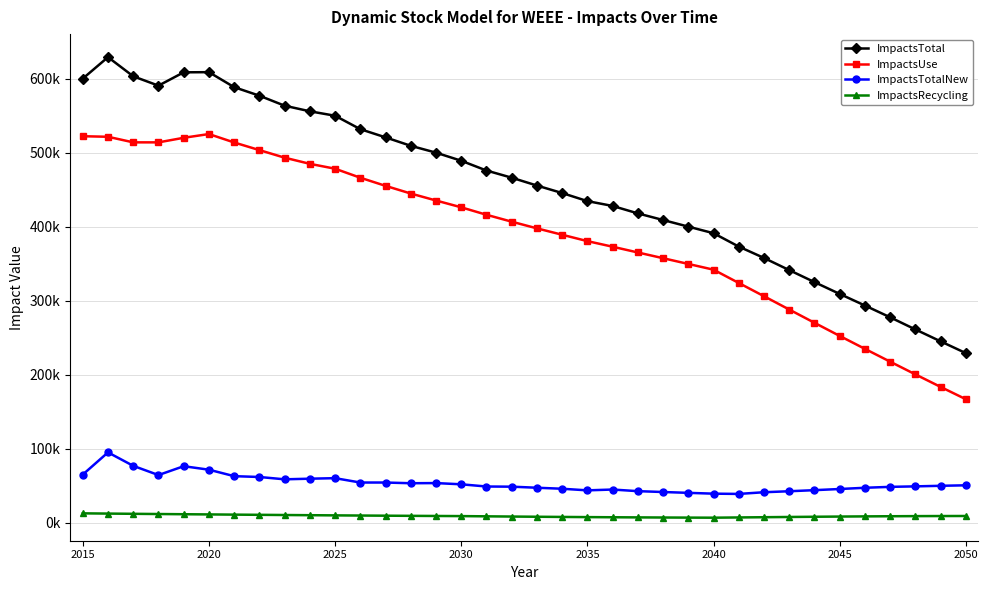

What is the maximum value shown in the chart?

628887.8